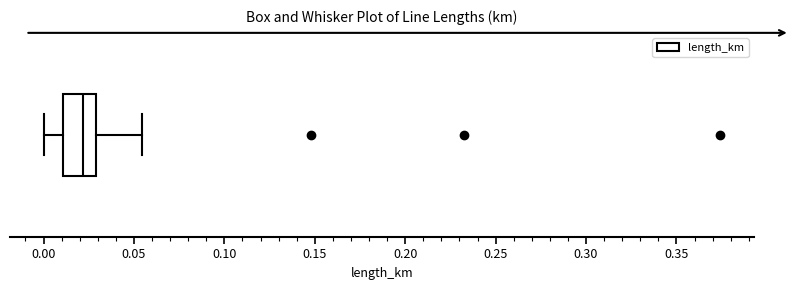

Transcribe this box plot: give where the median line is, the range the box spans, and where the two whiskers end, as read against the x-axis. The values are not printed on the chart, so give them approximately, as read against the axis.

median 0.020, box 0.010 to 0.030, whiskers 0.000 to 0.055